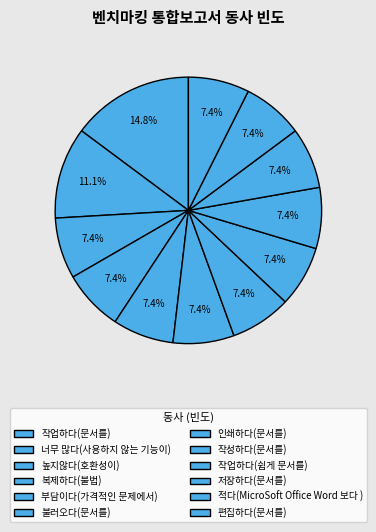

Count the number of slices in the pie.

12